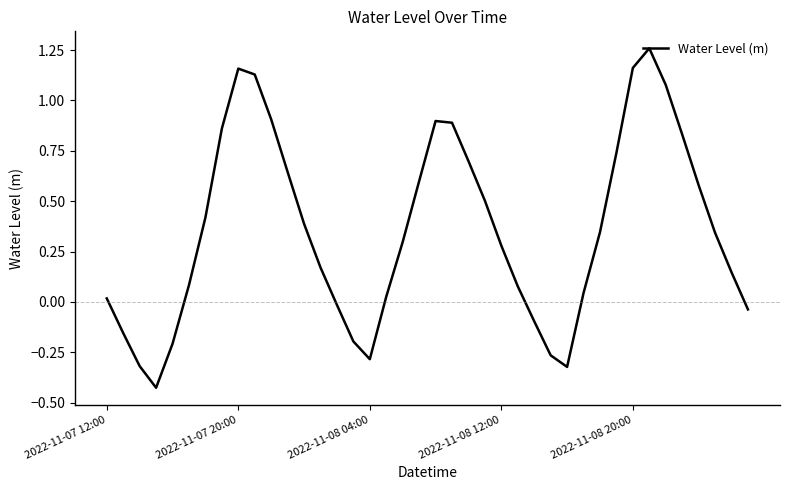

What is the difference between the maximum and minimum values?

1.7